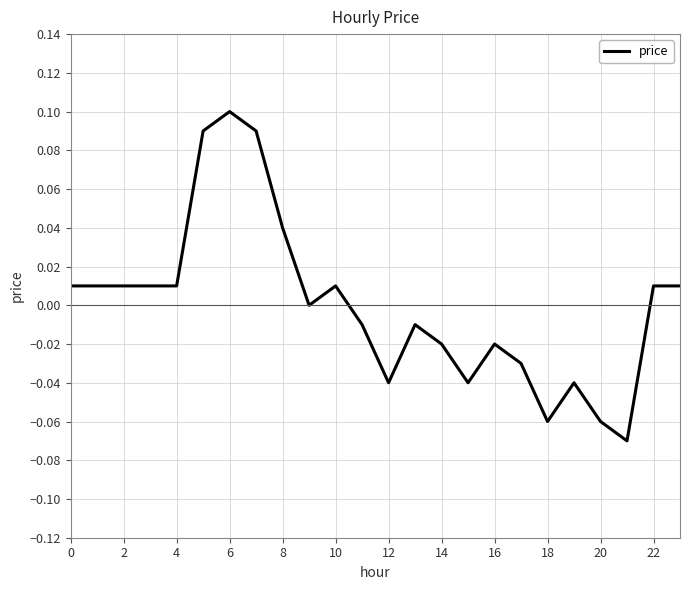

At which category does the chart reach its peak across all series?

6